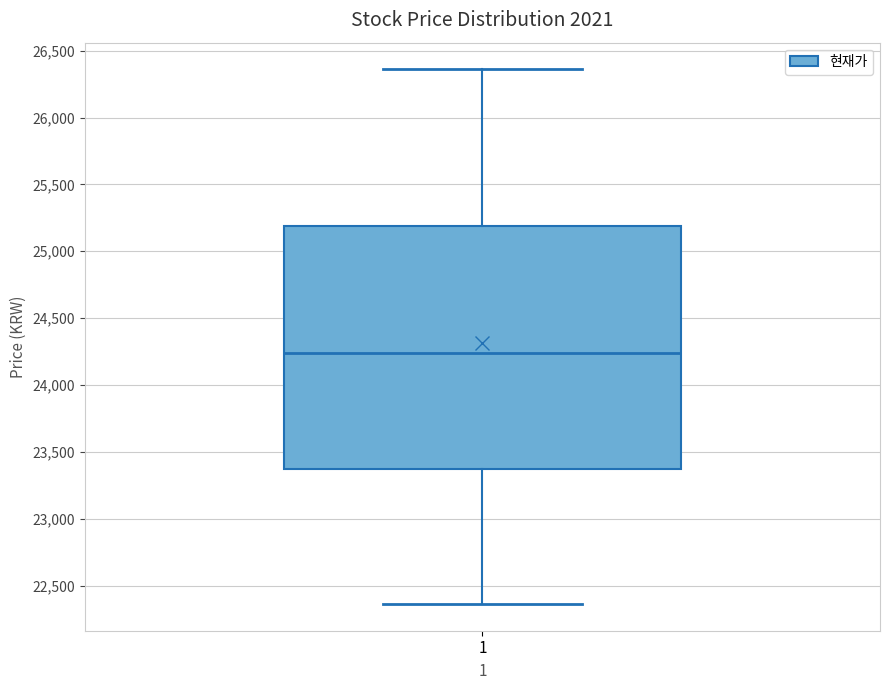

Transcribe this box plot: give where the median line is, the range the box spans, and where the two whiskers end, as read against the y-axis. The values are not printed on the chart, so give them approximately, as read against the axis.

median 24250, box 23350 to 25200, whiskers 22350 to 26350